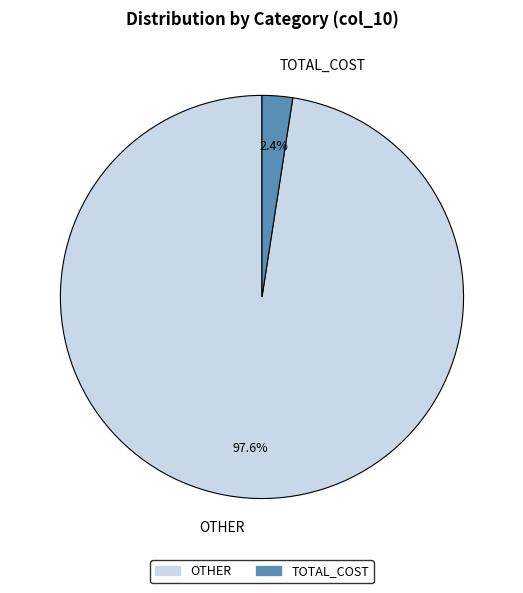

What is the largest slice in the pie chart?

OTHER